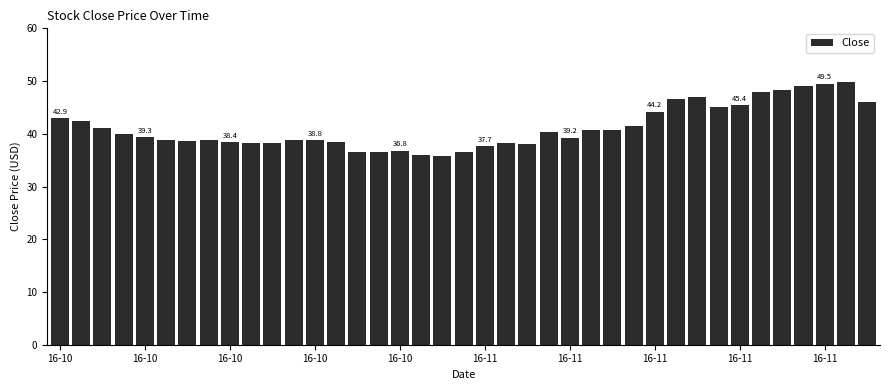

What is the greatest value displayed?

49.8